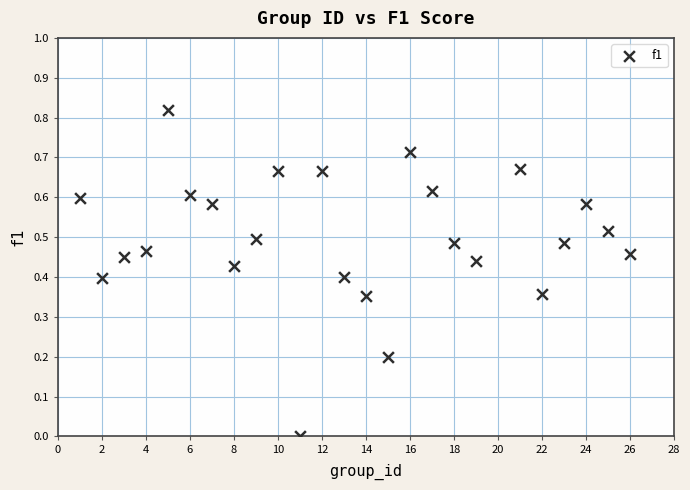

What is the range of X values (max minus min)?

25.0